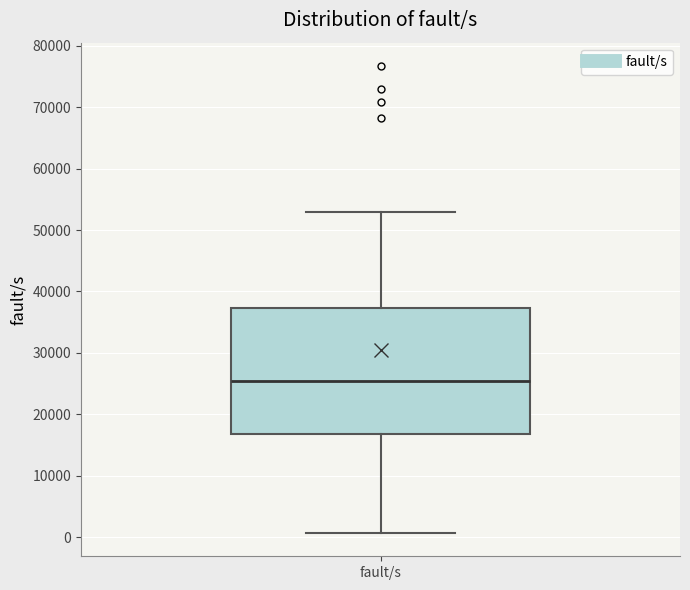

Read this box plot against the y-axis: the position of the median line, the range covered by the box, and the ends of both whiskers. The values are not printed on the chart, so give them approximately, as read against the axis.

median 25000, box 17000 to 37000, whiskers 1000 to 53000